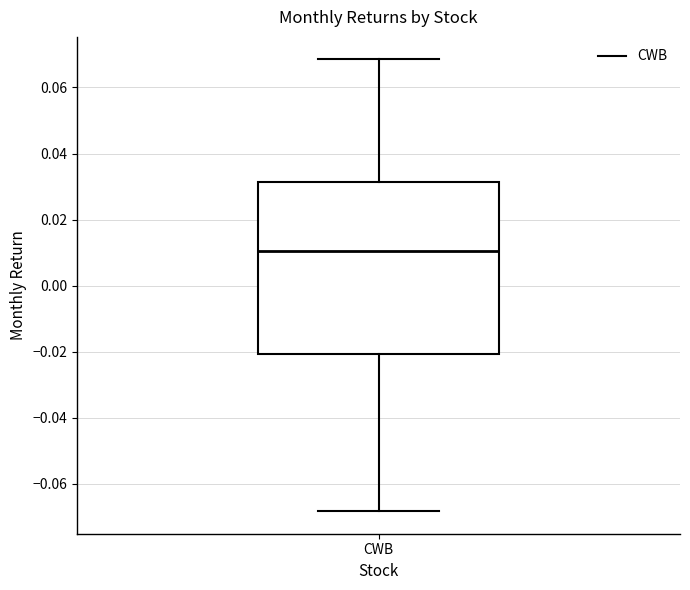

Where does the lower whisker of the box for CWB end on the y-axis? The values are not printed on the chart, so give them approximately, as read against the axis.

-0.068